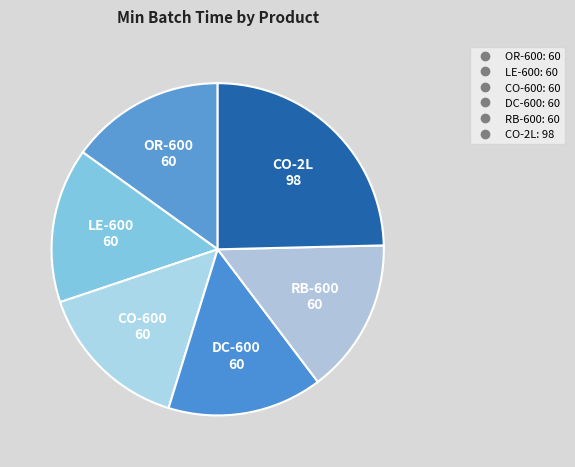

Is there any slice that represents more than half of the pie?

No